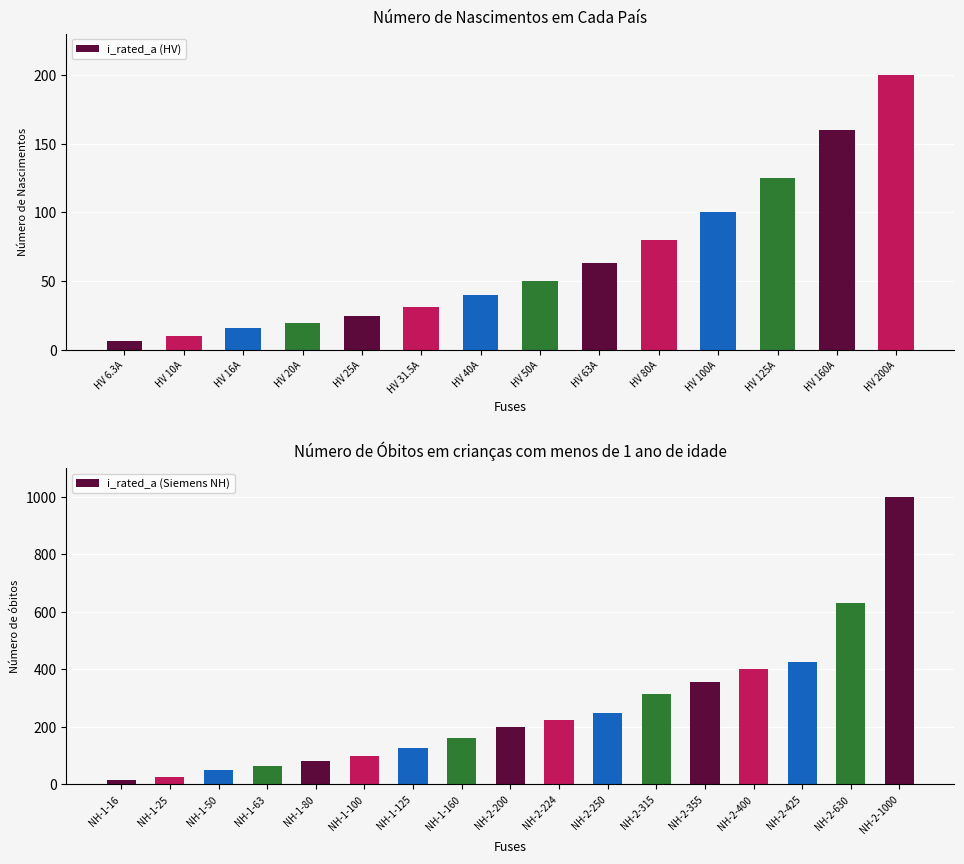

Does the chart contain any negative values?

No